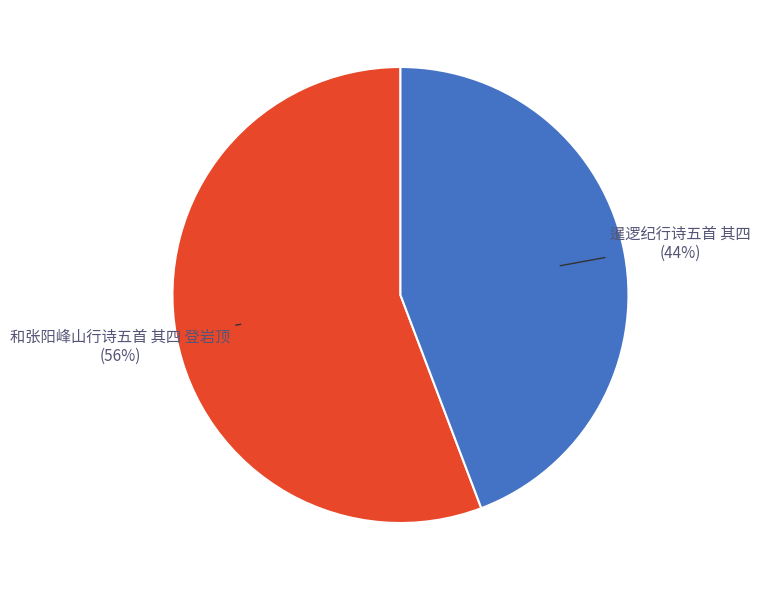

Is there a majority slice in this chart?

Yes